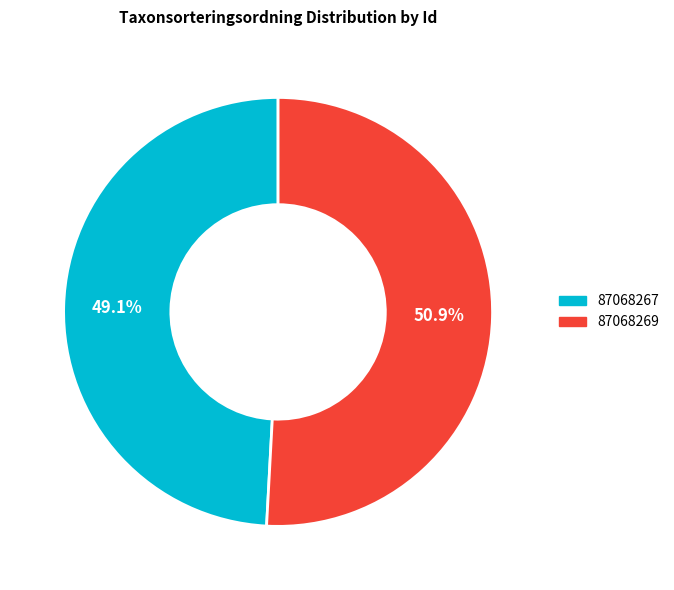

The 87068269 slice represents 41% of the pie. True or false?

False